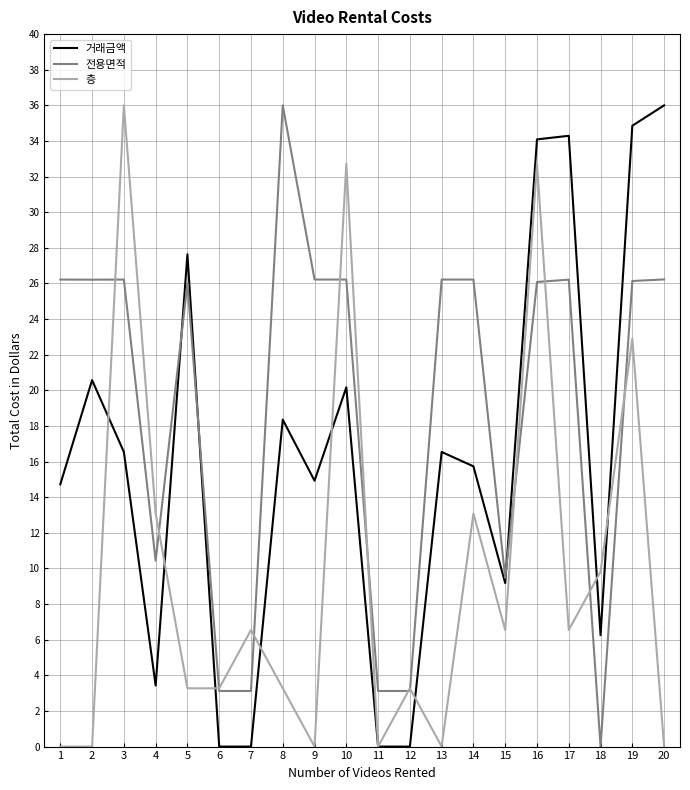

Rank the series at 20 from highest to lowest value.

거래금액, 전용면적, 층